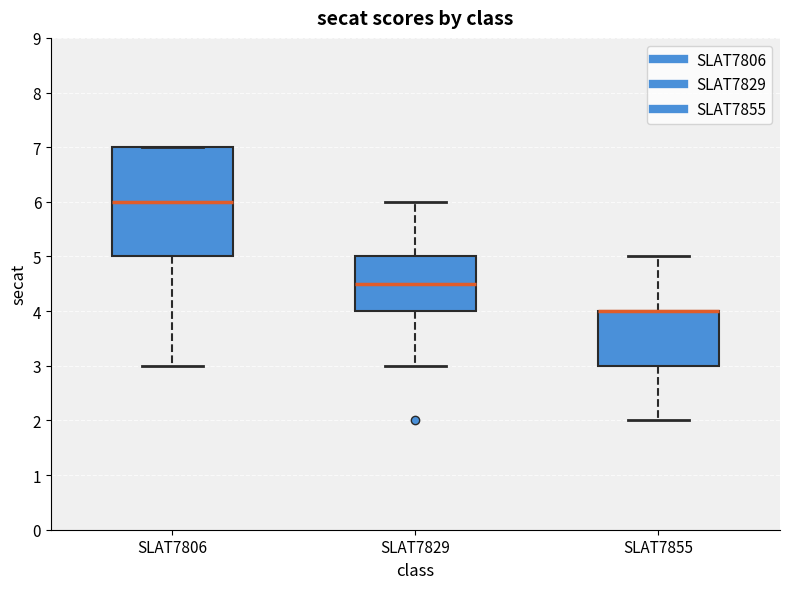

Reading left to right, read every box against the y-axis: the position of its median line, the range the box covers, and the ends of its whiskers. The values are not printed on the chart, so give them approximately, as read against the axis.

SLAT7806: median 6.0, box 5.0 to 7.0, whiskers 3.0 to 7.0
SLAT7829: median 4.5, box 4.0 to 5.0, whiskers 3.0 to 6.0
SLAT7855: median 4.0 (drawn on the box's upper edge), box 3.0 to 4.0, whiskers 2.0 to 5.0